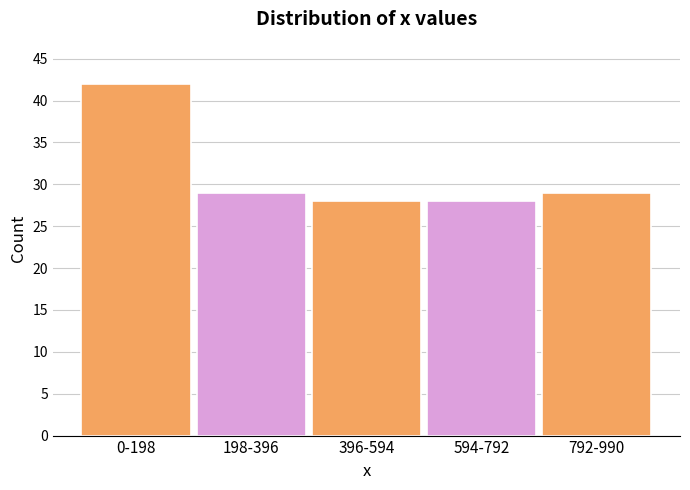

Reading right to left, what are all the values shown in this chart?

792-990=29	594-792=28	396-594=28	198-396=29	0-198=42